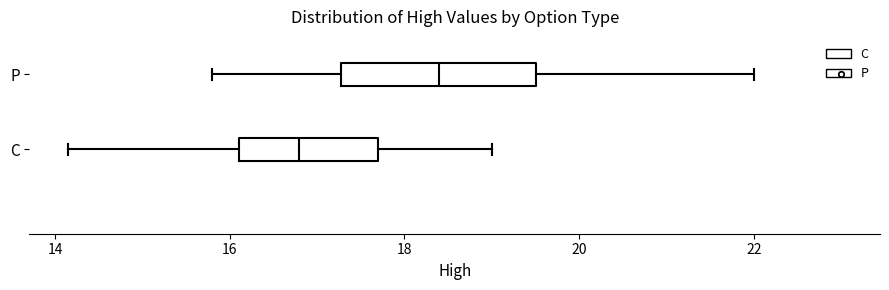

Reading bottom to top, transcribe this box plot: for each box, give where its median line is, the range the box spans, and where its two whiskers end, as read against the x-axis. The values are not printed on the chart, so give them approximately, as read against the axis.

C: median 16.8, box 16.2 to 17.8, whiskers 14.2 to 19.0
P: median 18.4, box 17.2 to 19.6, whiskers 15.8 to 22.0